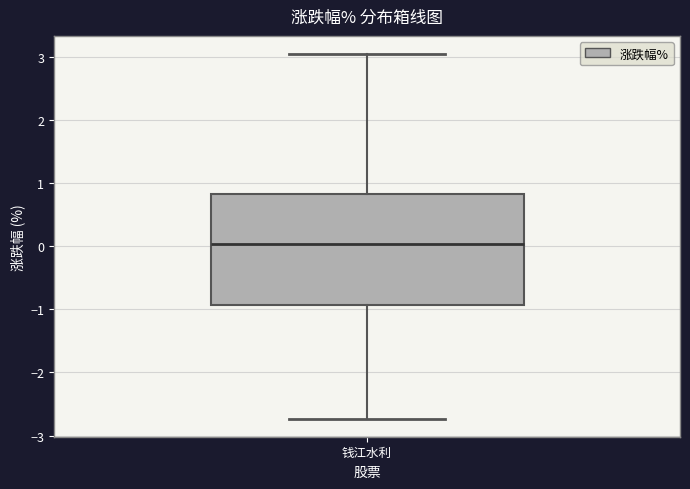

Transcribe this box plot: give where the median line is, the range the box spans, and where the two whiskers end, as read against the y-axis. The values are not printed on the chart, so give them approximately, as read against the axis.

median 0.0, box -0.9 to 0.8, whiskers -2.7 to 3.0